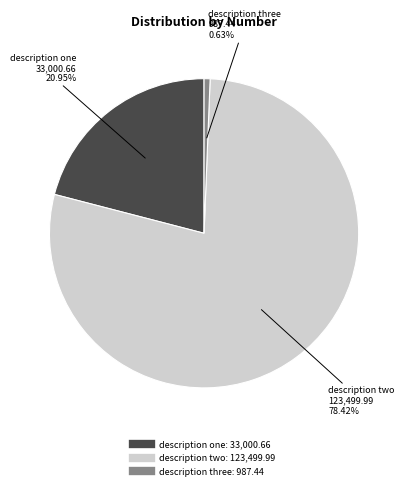

Does any single category account for the majority?

Yes